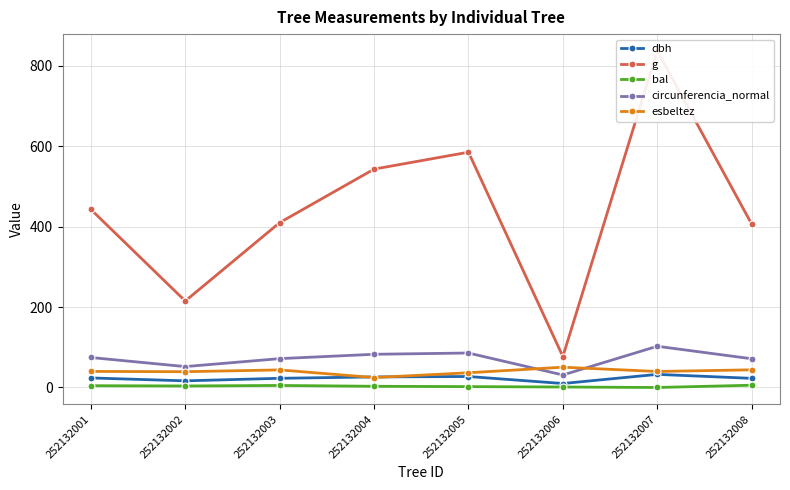

How many interior local valleys does the dbh series have?

2